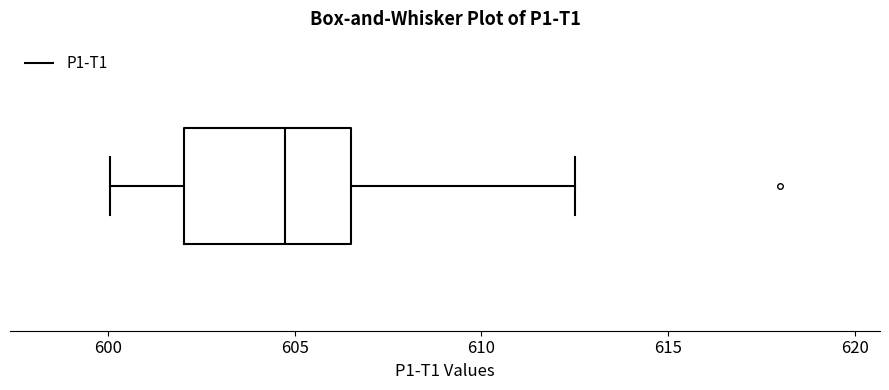

Transcribe this box plot: give where the median line is, the range the box spans, and where the two whiskers end, as read against the x-axis. The values are not printed on the chart, so give them approximately, as read against the axis.

median 604.5, box 602.0 to 606.5, whiskers 600.0 to 612.5